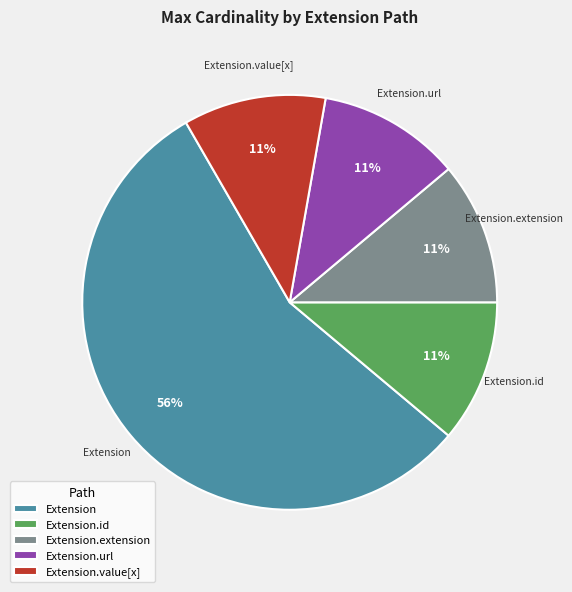

Does Extension.value[x] represent more than half of the total?

No